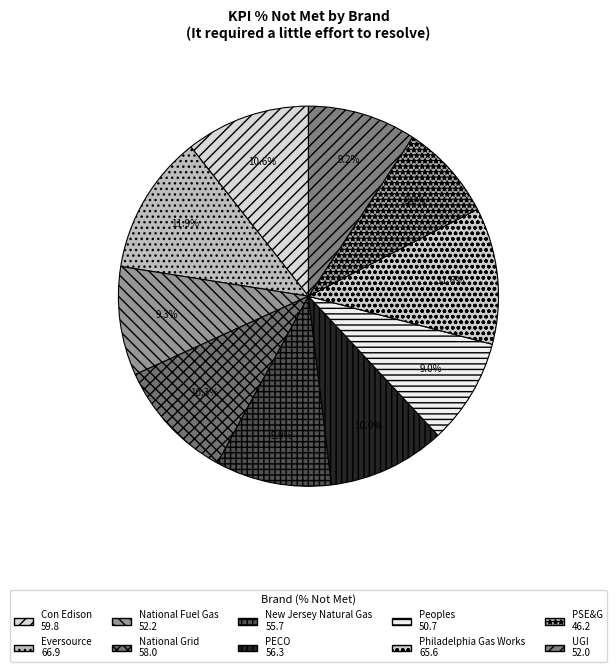

The New Jersey Natural Gas slice represents 10% of the pie. True or false?

True